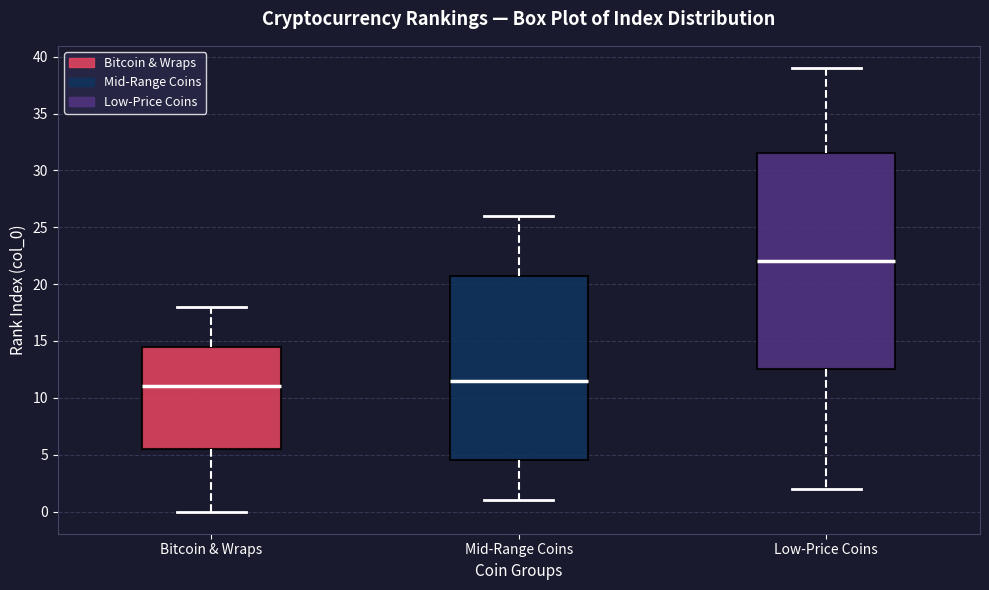

Reading left to right, read every box against the y-axis: the position of its median line, the range the box covers, and the ends of its whiskers. The values are not printed on the chart, so give them approximately, as read against the axis.

Bitcoin & Wraps: median 11.0, box 5.5 to 14.5, whiskers 0.0 to 18.0
Mid-Range Coins: median 11.5, box 4.5 to 21.0, whiskers 1.0 to 26.0
Low-Price Coins: median 22.0, box 12.5 to 31.5, whiskers 2.0 to 39.0